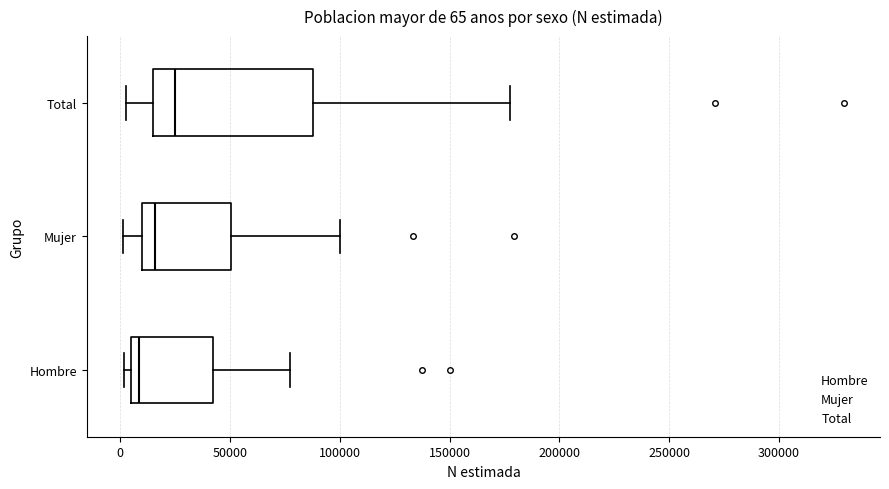

Which box has the furthest to the left median line?

Hombre